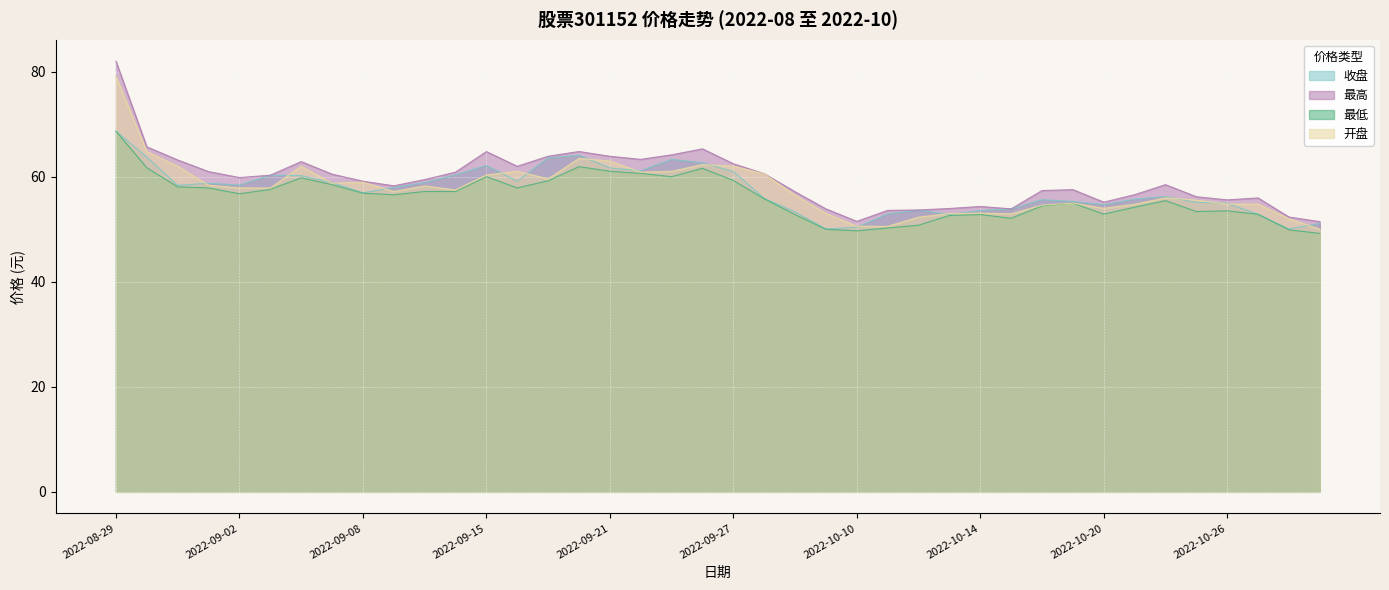

Is the value of 最高 at 2022-09-22 greater than the value of 开盘 at 2022-10-25?

Yes